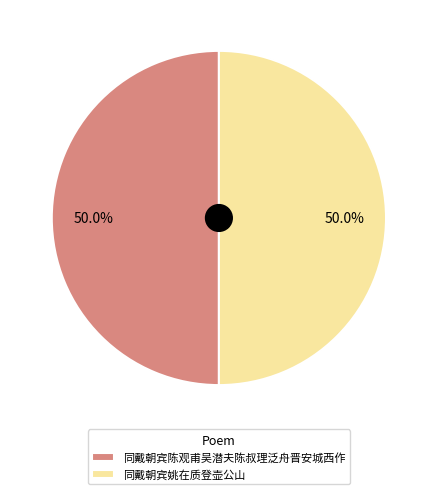

What is the ratio of the value at 同戴朝宾姚在质登壶公山 to the value at 同戴朝宾陈观甫吴潜夫陈叔理泛舟晋安城西作?

1.0